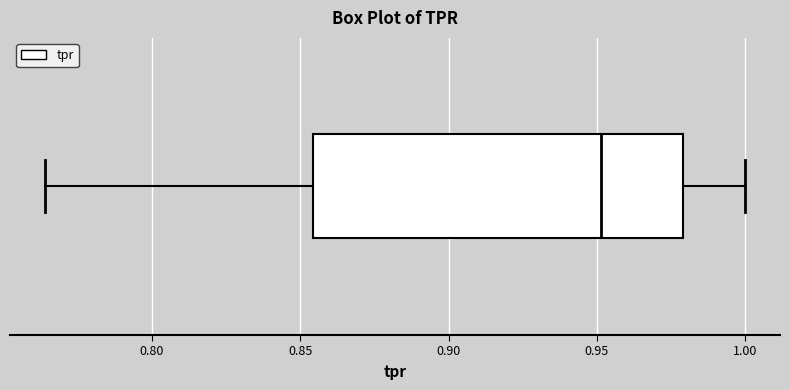

Transcribe this box plot: give where the median line is, the range the box spans, and where the two whiskers end, as read against the x-axis. The values are not printed on the chart, so give them approximately, as read against the axis.

median 0.950, box 0.855 to 0.980, whiskers 0.765 to 1.000